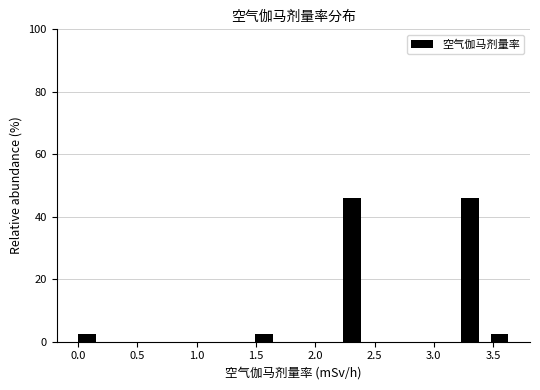

Reading left to right, transcribe this chart: for each bar, give the range it covers on the x-axis and its height. Neither the bar edges nor the heights are printed on the chart, so give them approximately, as read against the axes.

0.00 to 0.25: 2
0.25 to 0.50: 0
0.50 to 0.75: 0
0.75 to 1.00: 0
1.00 to 1.25: 0
1.25 to 1.50: 0
1.50 to 1.75: 2
1.75 to 2.00: 0
2.00 to 2.25: 0
2.25 to 2.50: 46
2.50 to 2.75: 0
2.75 to 3.00: 0
3.00 to 3.25: 0
3.25 to 3.50: 46
3.50 to 3.75: 2